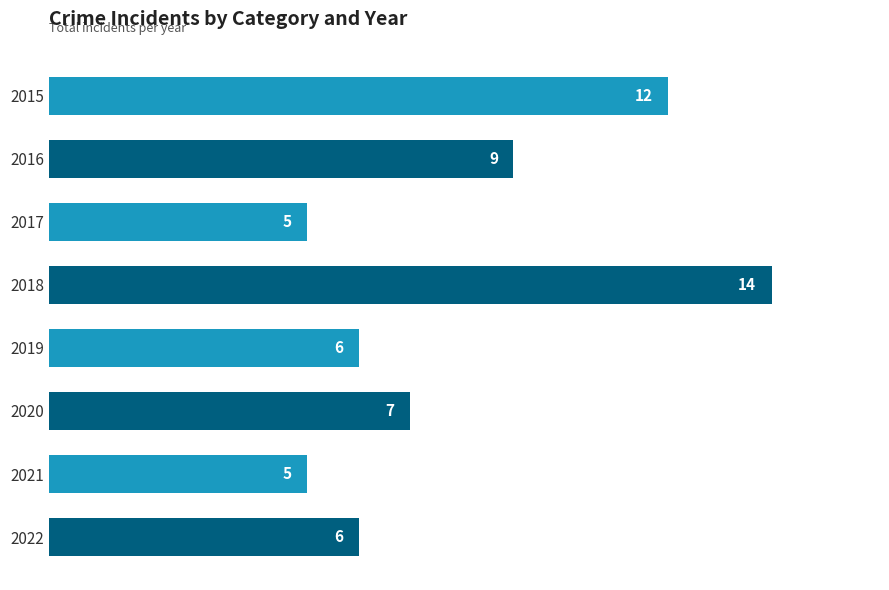

How many values are between 6 and 12?

5